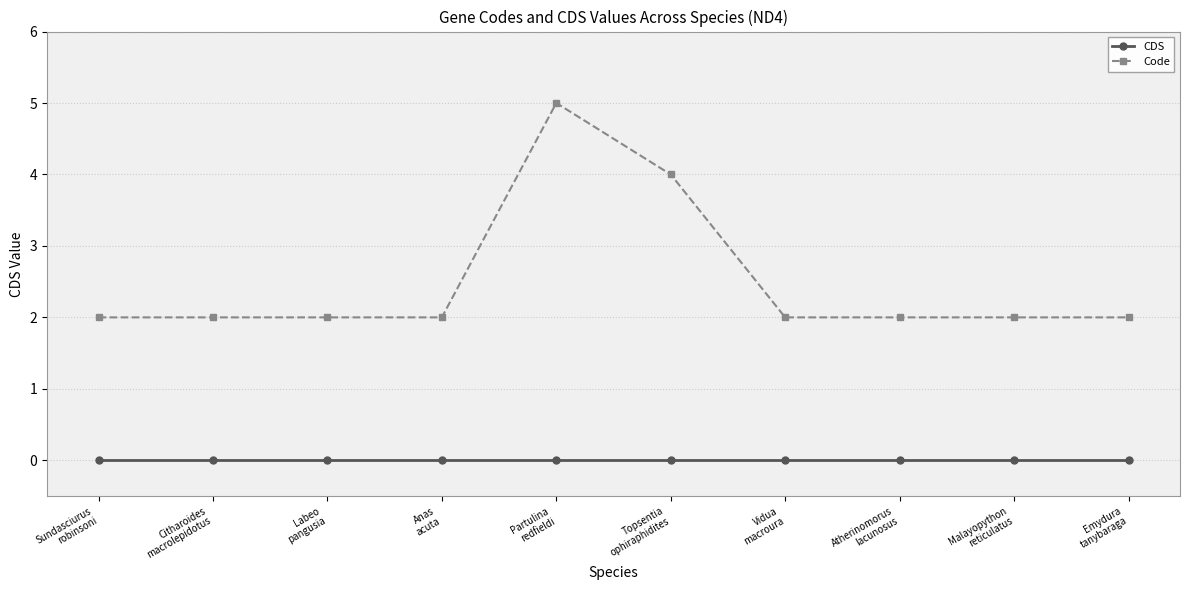

What position from the left is Anas
acuta?

4